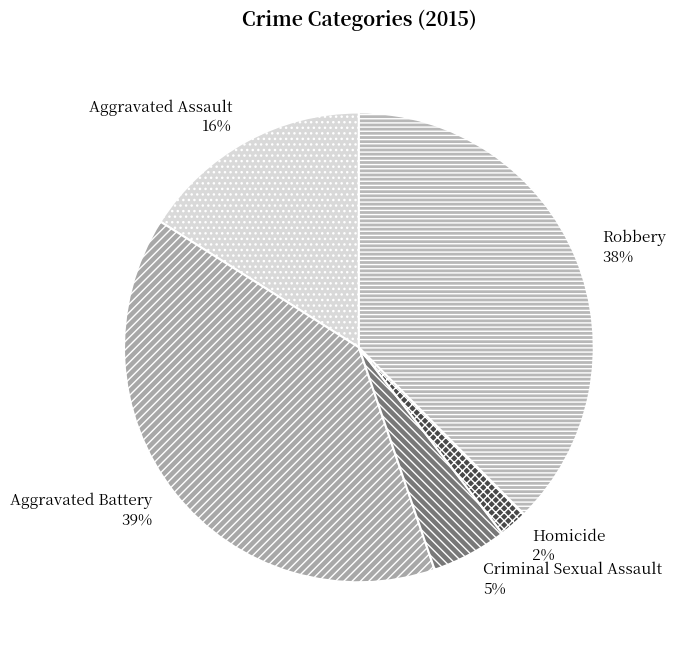

Which slice is the smallest?

Homicide